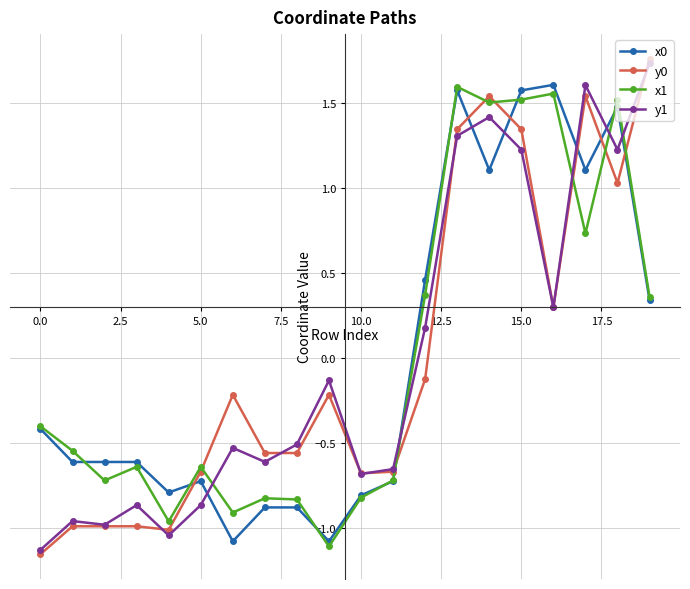

At how many categories does at least one series exceed 0?

8